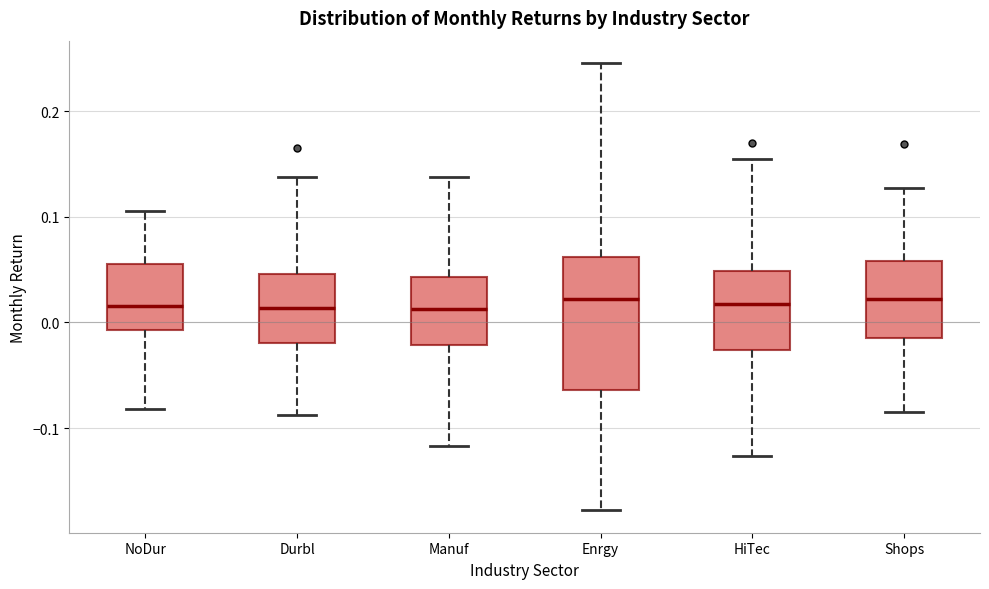

Where does the median line of the box for Shops sit on the y-axis? The values are not printed on the chart, so give them approximately, as read against the axis.

0.02